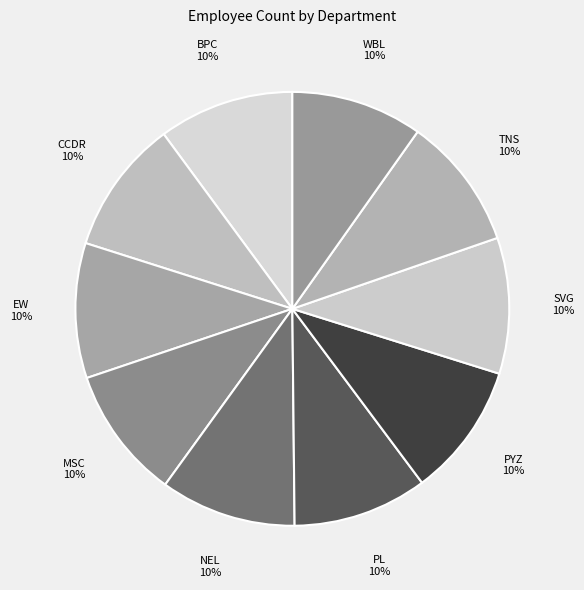

What is the ratio of the value at MSC to the value at SVG?

1.0